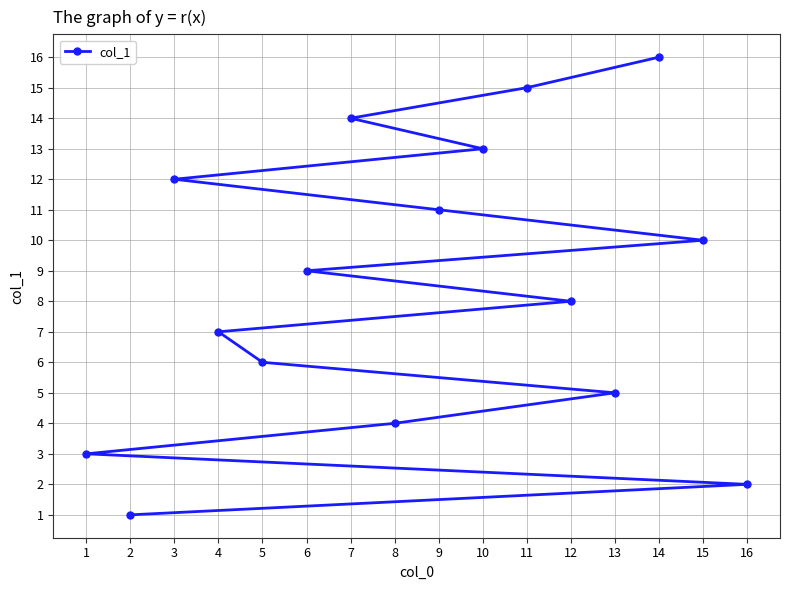

True or false: the data has more than 2 interior local peaks.

False